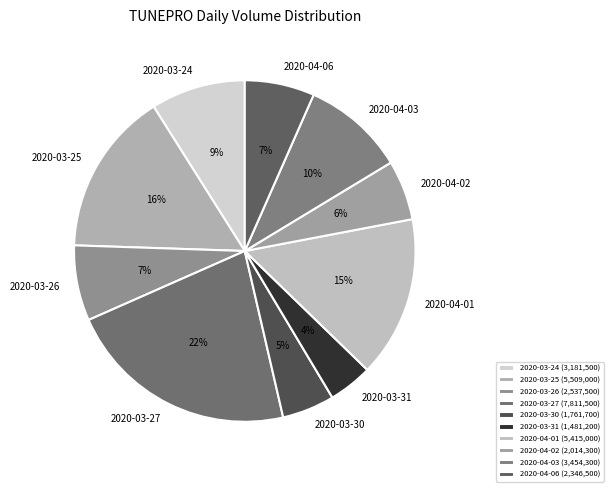

What percentage is the 2020-04-01 slice, to the nearest percent?

15%